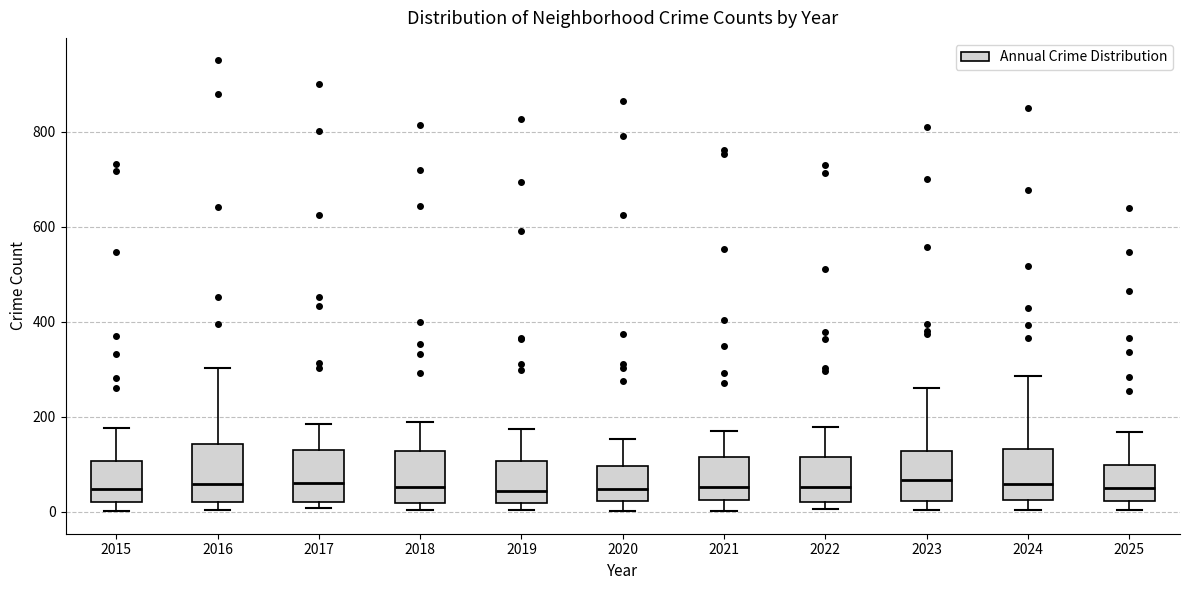

Where is the lower edge of the box at x = 2024 on the y-axis? The values are not printed on the chart, so give them approximately, as read against the axis.

20